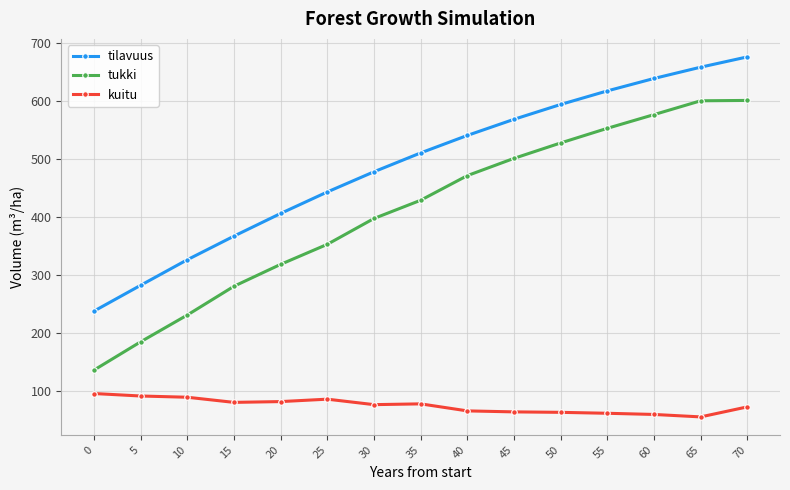

What is the difference between the tilavuus values at 15 and 35?

143.5